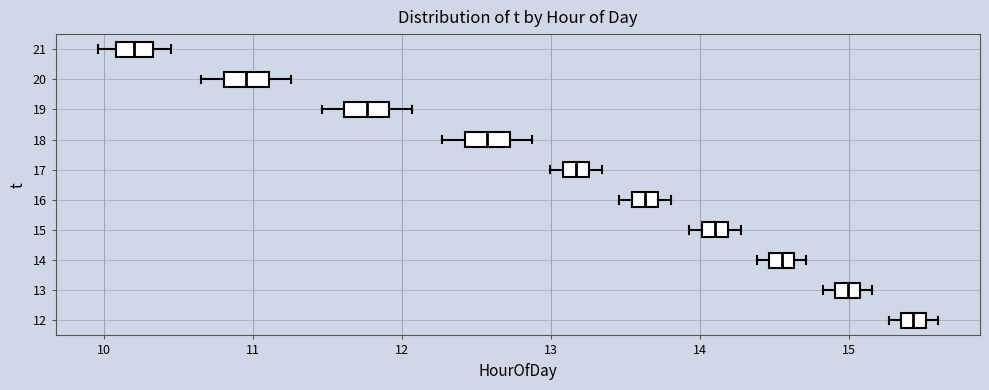

Reading bottom to top, transcribe this box plot: for each box, give where its median line is, the range the box spans, and where its two whiskers end, as read against the x-axis. The values are not printed on the chart, so give them approximately, as read against the axis.

12: median 15.4 (inside the box), box 15.4 to 15.5, whiskers 15.3 to 15.6
13: median 15.0, box 14.9 to 15.1, whiskers 14.8 to 15.2
14: median 14.6 (inside the box), box 14.5 to 14.6, whiskers 14.4 to 14.7
15: median 14.1, box 14.0 to 14.2, whiskers 13.9 to 14.3
16: median 13.6, box 13.5 to 13.7, whiskers 13.5 (just left of the box's left edge) to 13.8
17: median 13.2, box 13.1 to 13.3, whiskers 13.0 to 13.3 (just right of the box's right edge)
18: median 12.6, box 12.4 to 12.7, whiskers 12.3 to 12.9
19: median 11.8, box 11.6 to 11.9, whiskers 11.5 to 12.1
20: median 11.0, box 10.8 to 11.1, whiskers 10.7 to 11.3
21: median 10.2, box 10.1 to 10.3, whiskers 10.0 to 10.5